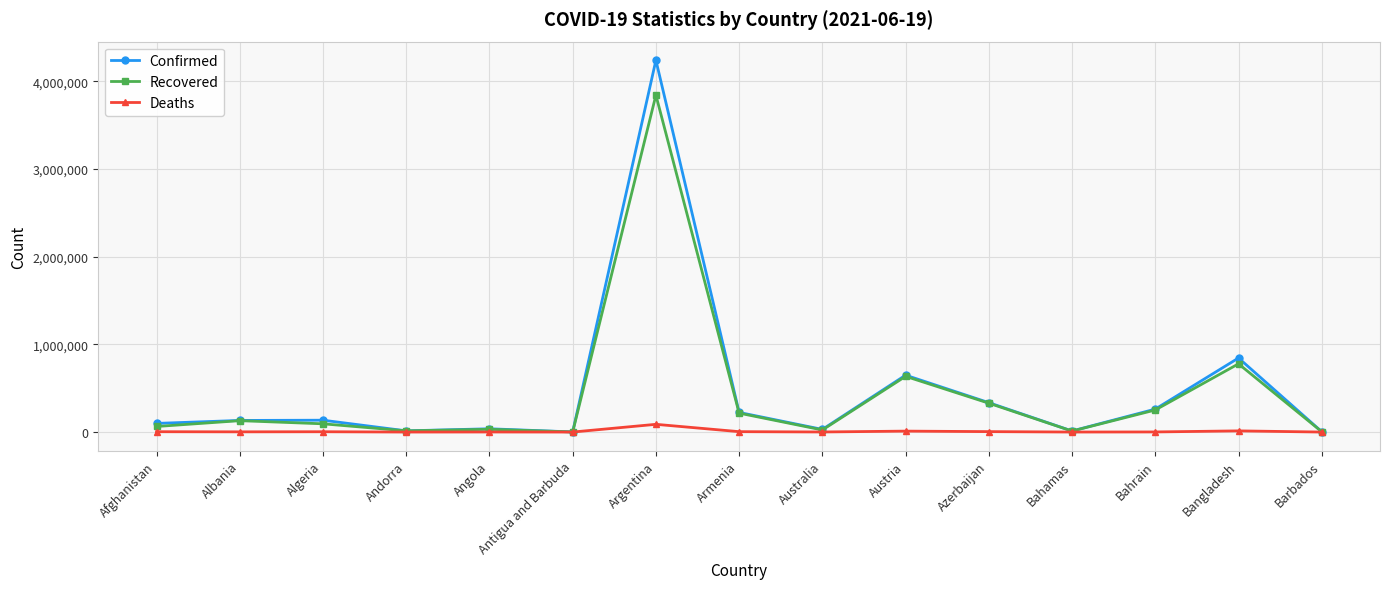

Rank the series by their maximum value, from lowest to highest.

Deaths, Recovered, Confirmed